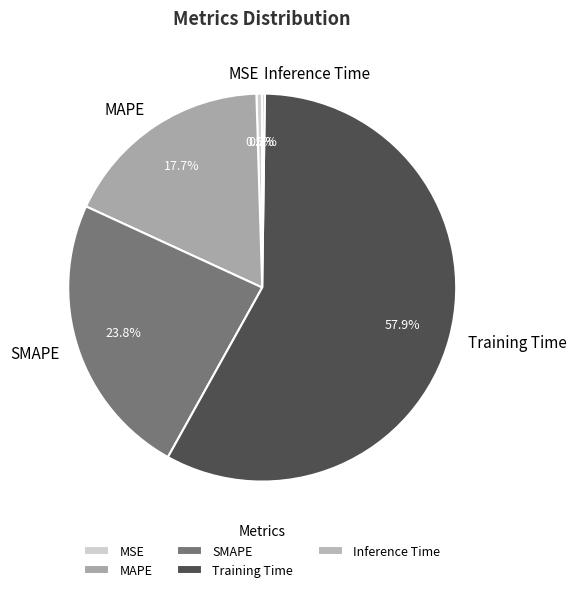

Which has a higher value, Training Time or MAPE?

Training Time